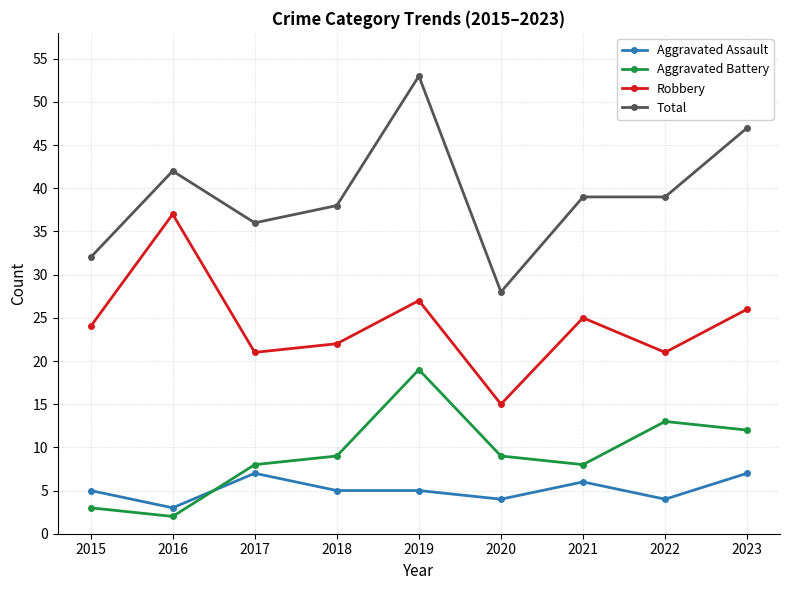

True or false: Robbery has more than 1 points higher than both neighbors.

True